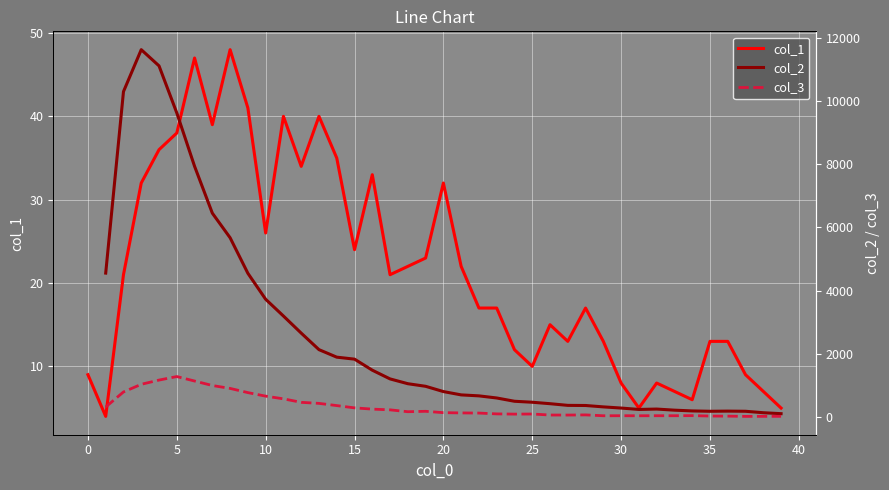

Where is col_1 nearest to the value 26?

10